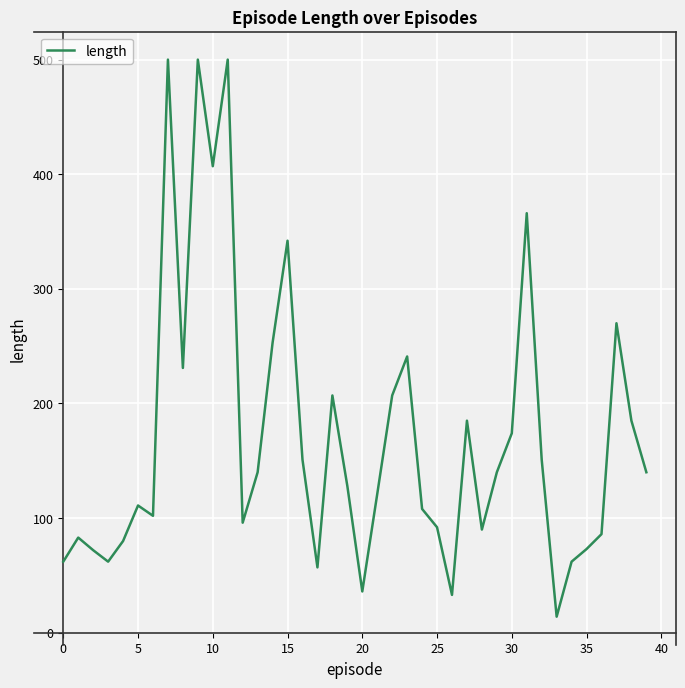

What is the minimum value shown in the chart?

14